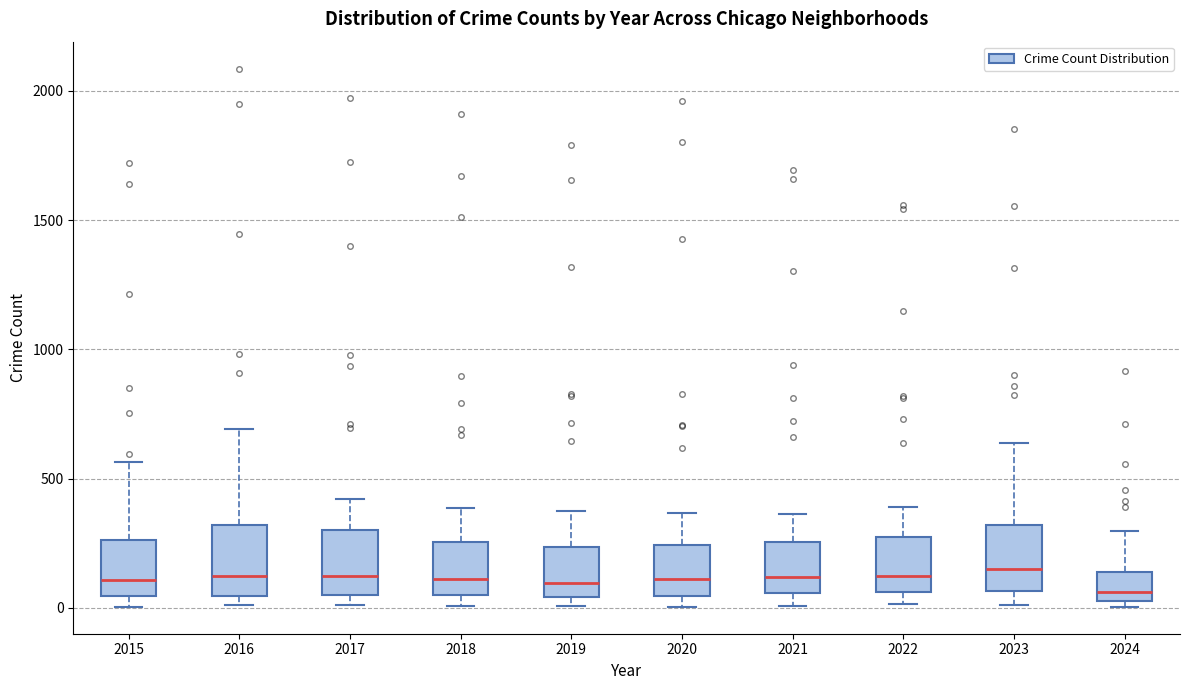

Where does the upper whisker of the box at x = 2015 end on the y-axis? The values are not printed on the chart, so give them approximately, as read against the axis.

550